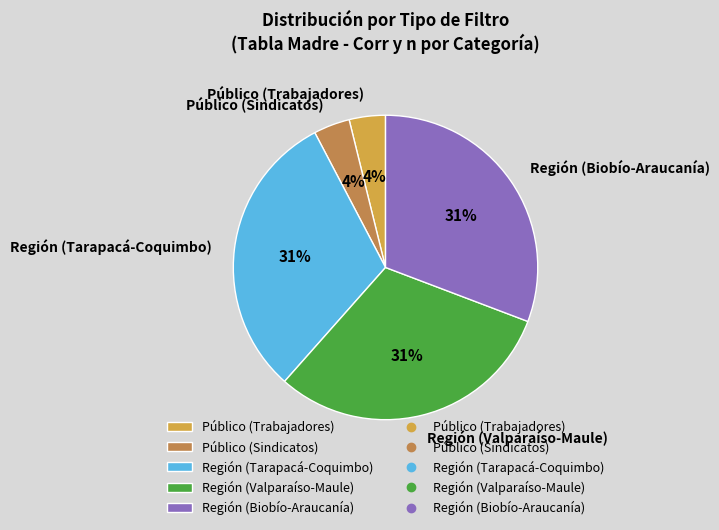

Is it true that Región (Biobío-Araucanía) is 31% of the pie?

True